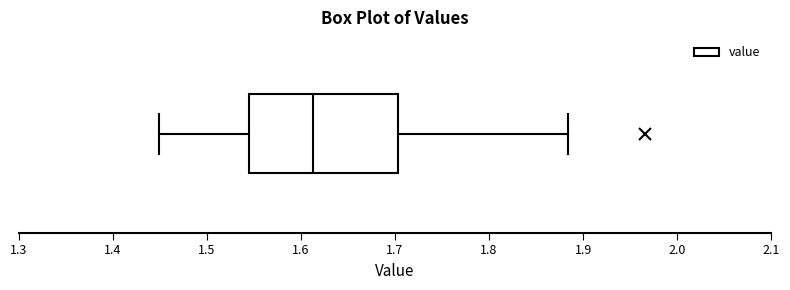

Read this box plot against the x-axis: the position of the median line, the range covered by the box, and the ends of both whiskers. The values are not printed on the chart, so give them approximately, as read against the axis.

median 1.61, box 1.55 to 1.70, whiskers 1.45 to 1.88